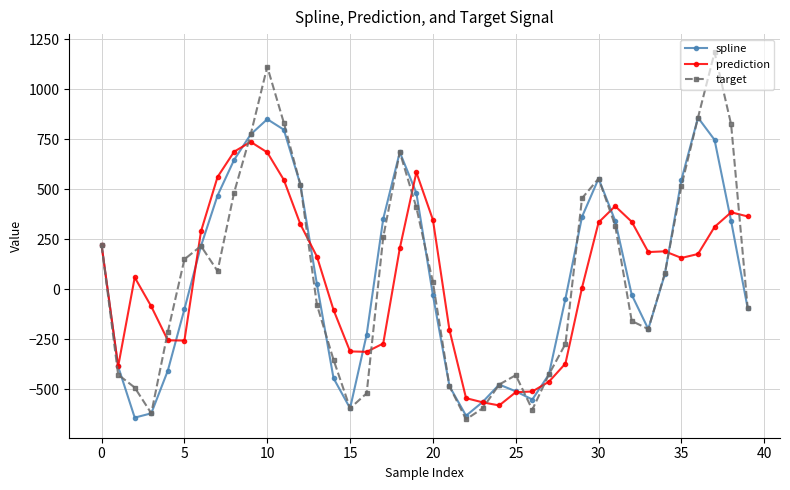

What is the value of the spline point at the 31st from the left?

554.4